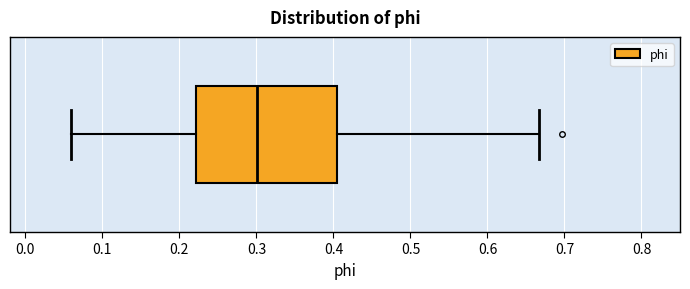

Transcribe this box plot: give where the median line is, the range the box spans, and where the two whiskers end, as read against the x-axis. The values are not printed on the chart, so give them approximately, as read against the axis.

median 0.30, box 0.22 to 0.40, whiskers 0.06 to 0.67